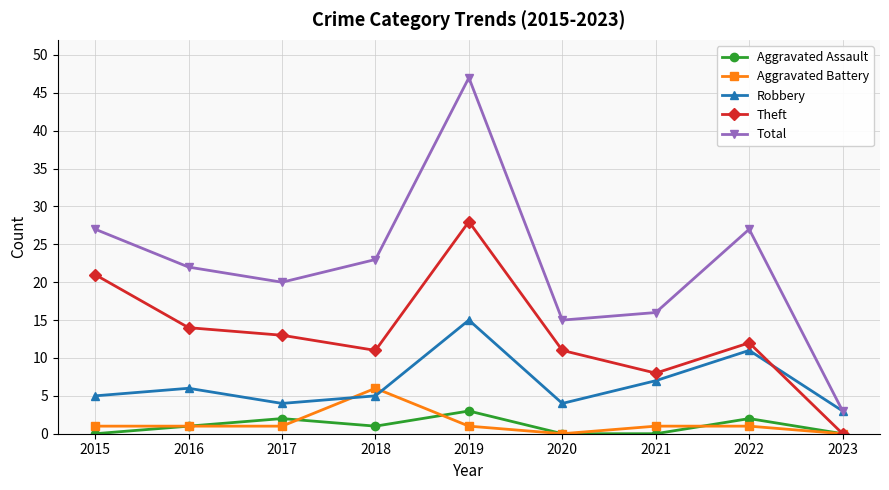

What is the value of the Theft point at the 5th from the left?

28